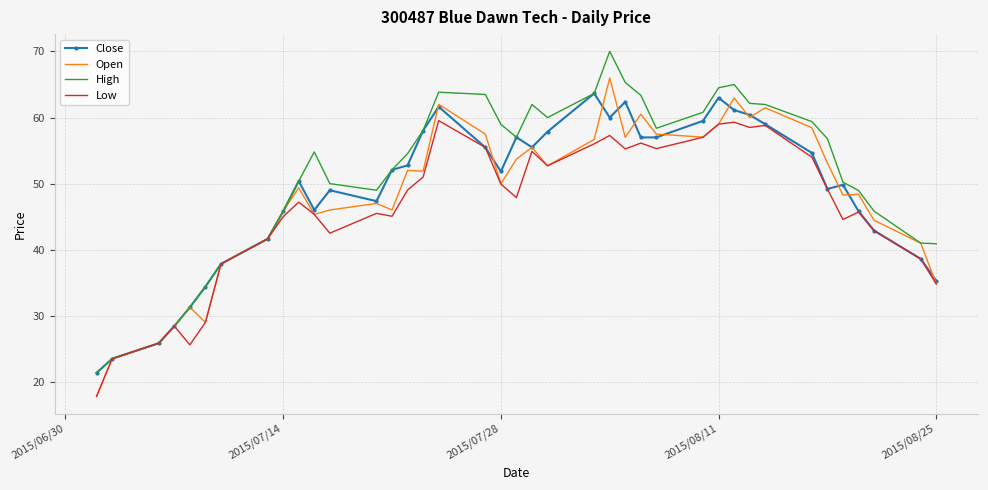

In High, how many points are lower than both neighbors (excluding endpoints)?

4